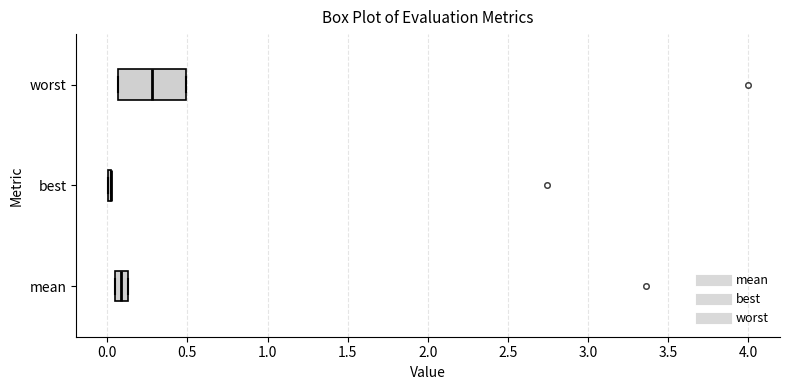

Comparing the boxes themselves (not the whiskers), which one is the widest?

worst